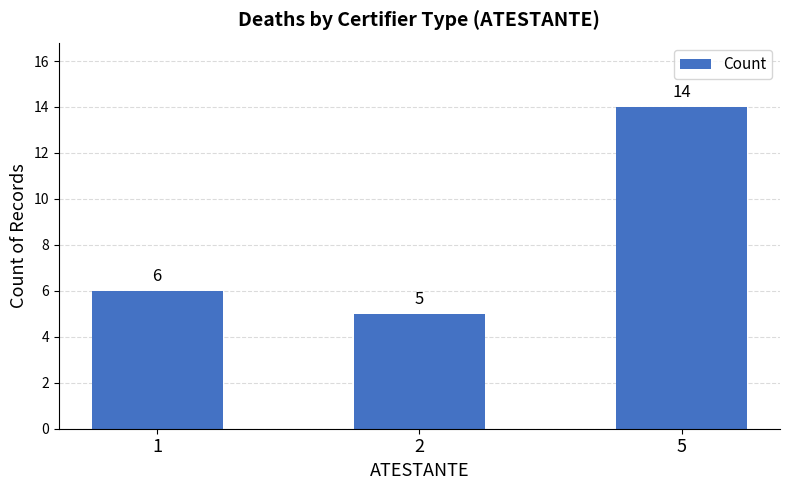

Rank the categories by value from lowest to highest.

2, 1, 5